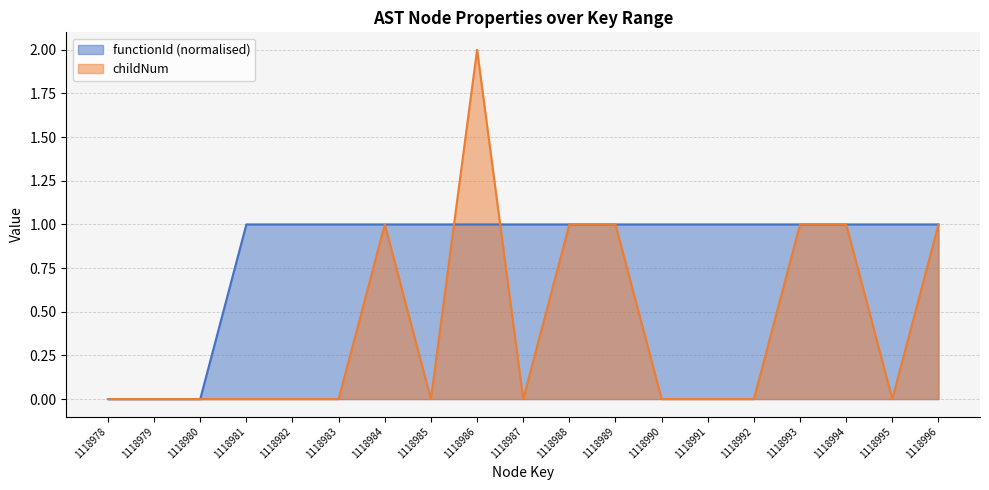

Which series has the largest range (max minus min)?

childNum